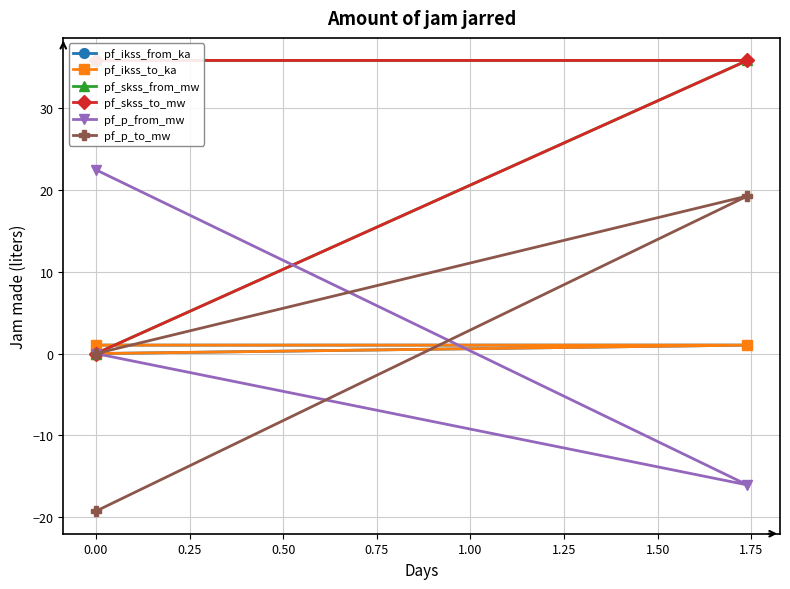

What is the total value across all series at 0.00?

77.0